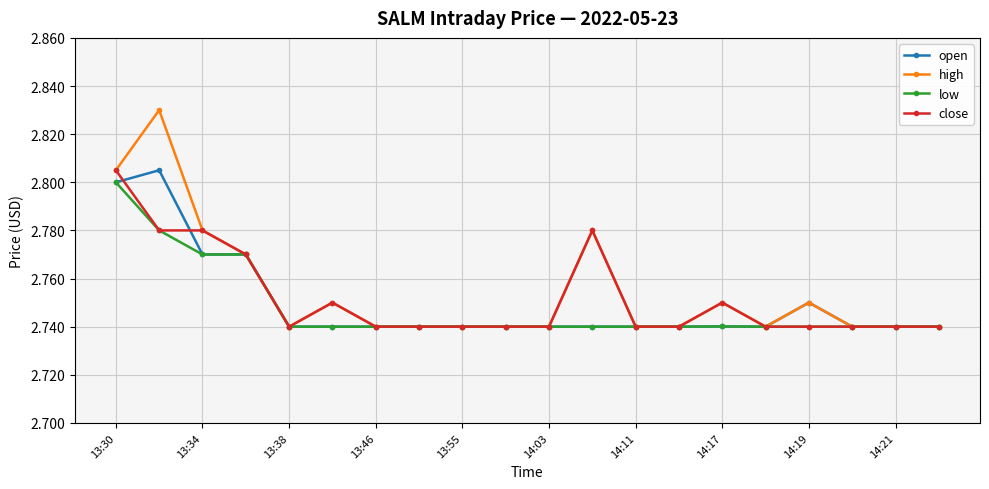

Which series has the widest spread of values?

high